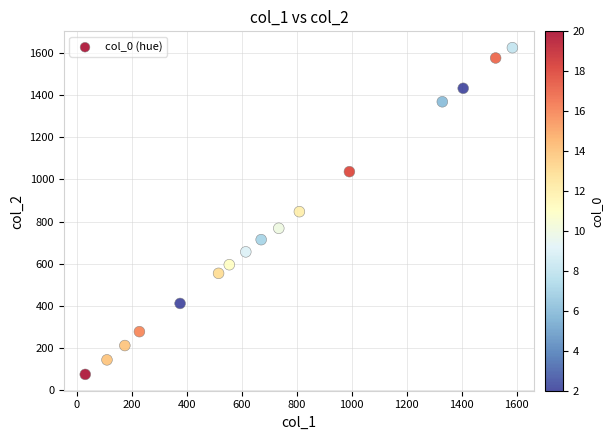

What is the range of Y values (max minus min)?

1552